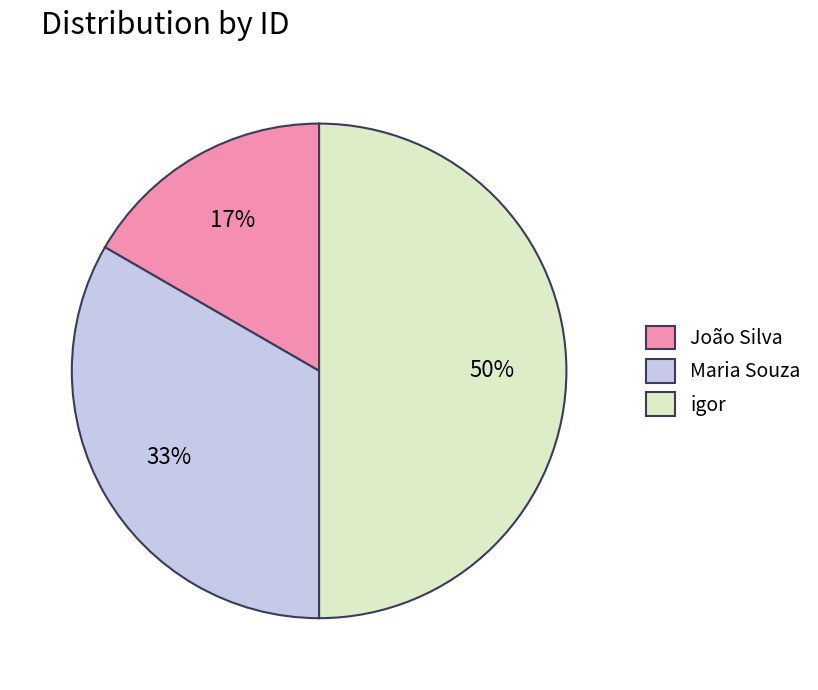

Does Maria Souza represent more than half of the total?

No